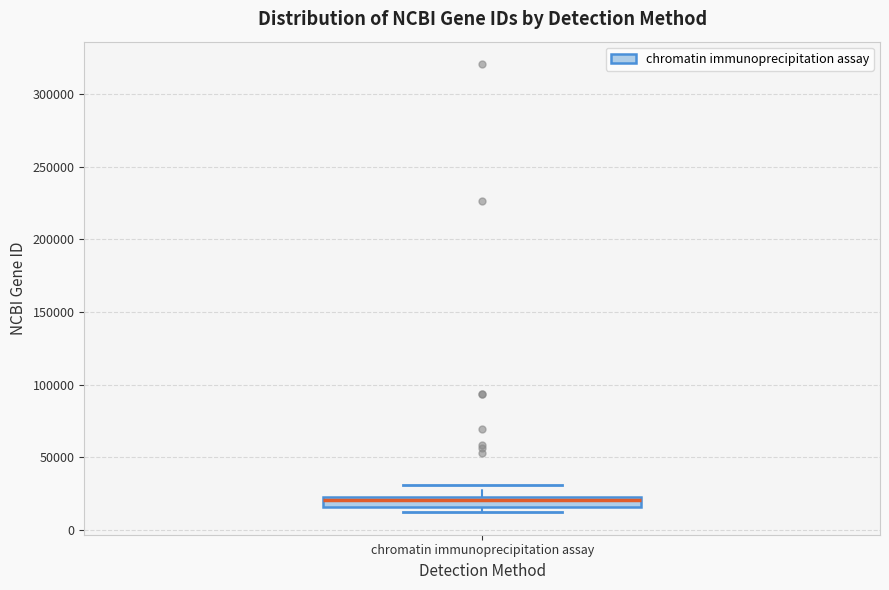

Where does the upper whisker of the box for chromatin immunoprecipitation assay end on the y-axis? The values are not printed on the chart, so give them approximately, as read against the axis.

30000